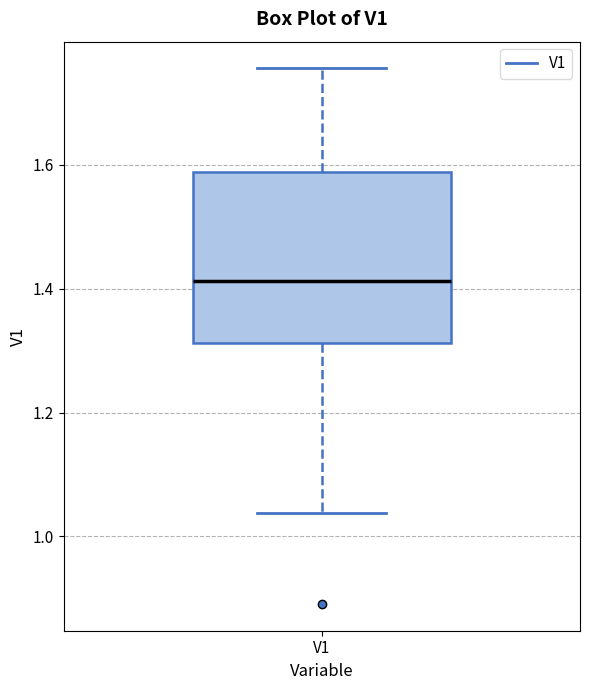

Read this box plot against the y-axis: the position of the median line, the range covered by the box, and the ends of both whiskers. The values are not printed on the chart, so give them approximately, as read against the axis.

median 1.42, box 1.32 to 1.58, whiskers 1.04 to 1.76